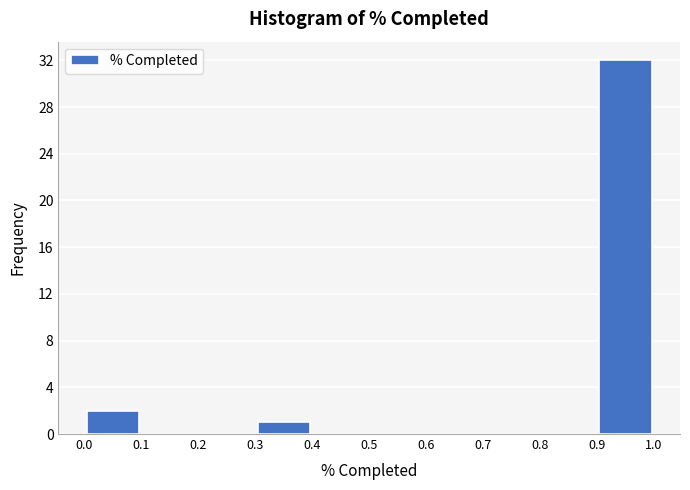

Reading left to right, transcribe this chart: for each bar, give the range it covers on the x-axis and its height. The values are not printed on the chart, so give them approximately, as read against the axis.

0.0 to 0.1: 2
0.1 to 0.2: 0
0.2 to 0.3: 0
0.3 to 0.4: 1
0.4 to 0.5: 0
0.5 to 0.6: 0
0.6 to 0.7: 0
0.7 to 0.8: 0
0.8 to 0.9: 0
0.9 to 1.0: 32